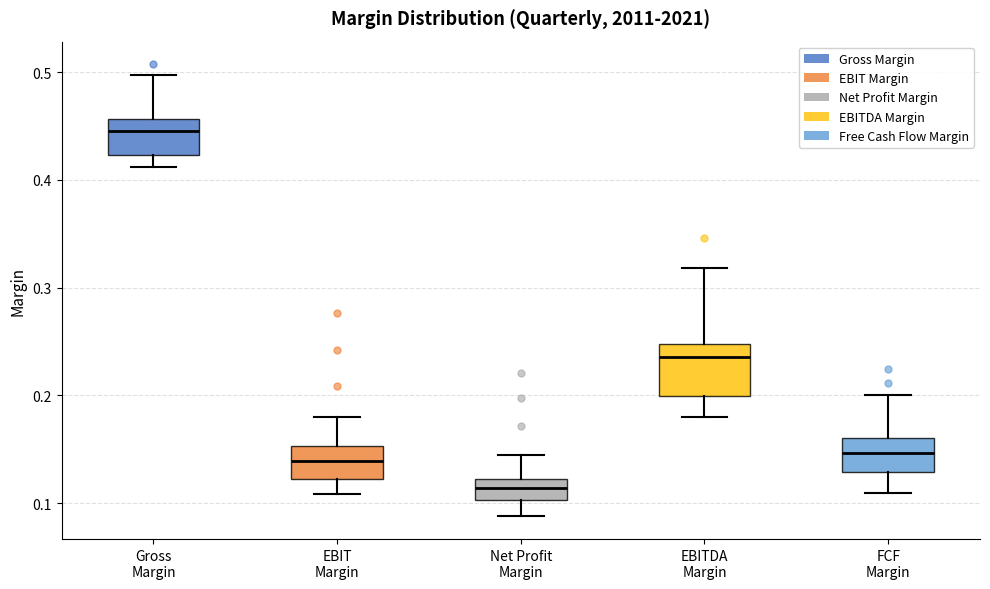

Reading left to right, read every box against the y-axis: the position of its median line, the range the box covers, and the ends of its whiskers. The values are not printed on the chart, so give them approximately, as read against the axis.

Gross Margin: median 0.45, box 0.42 to 0.46, whiskers 0.41 to 0.50
EBIT Margin: median 0.14, box 0.12 to 0.15, whiskers 0.11 to 0.18
Net Profit Margin: median 0.11, box 0.10 to 0.12, whiskers 0.09 to 0.14
EBITDA Margin: median 0.24, box 0.20 to 0.25, whiskers 0.18 to 0.32
FCF Margin: median 0.15, box 0.13 to 0.16, whiskers 0.11 to 0.20